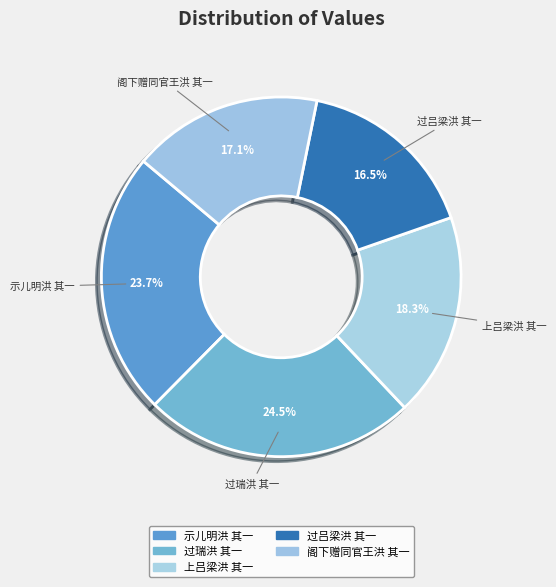

Is 示儿明洪 其一 the majority of the pie?

No